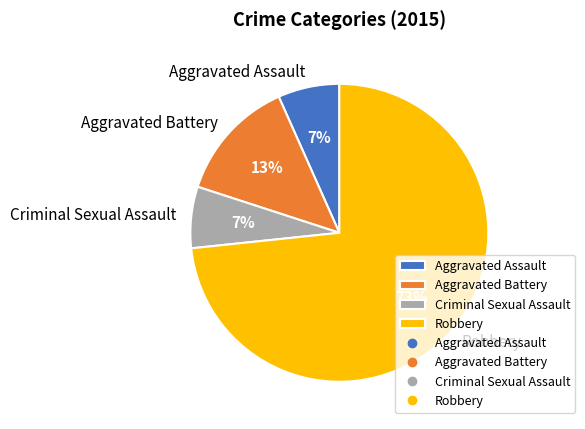

Count the number of slices in the pie.

4